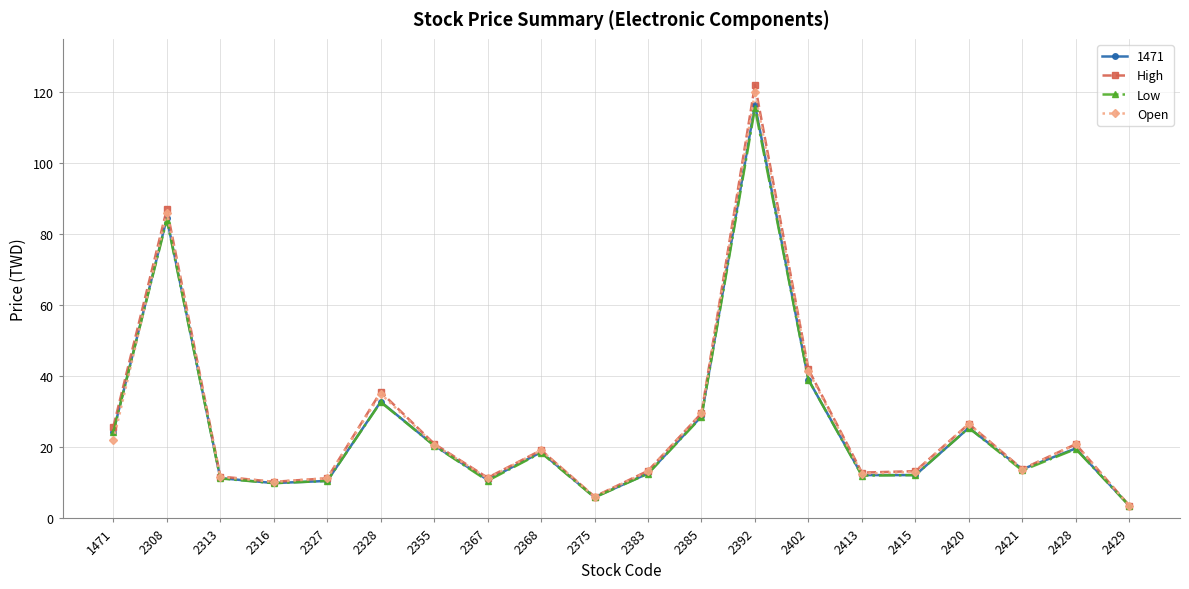

True or false: Open has more than 1 points higher than both neighbors.

True